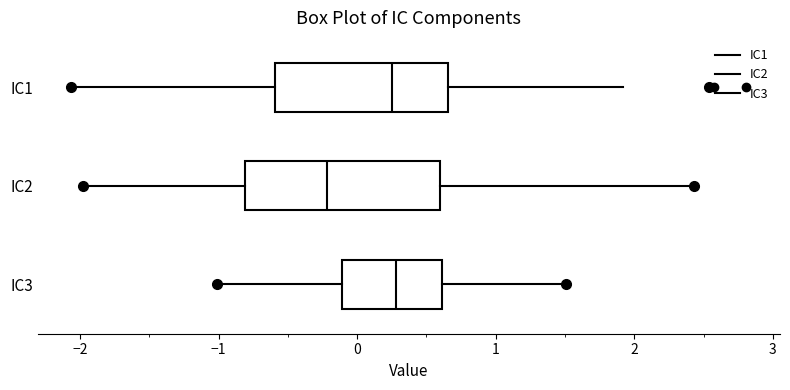

Reading bottom to top, transcribe this box plot: for each box, give where its median line is, the range the box spans, and where its two whiskers end, as read against the x-axis. The values are not printed on the chart, so give them approximately, as read against the axis.

IC3: median 0.3, box -0.1 to 0.6, whiskers -1.0 to 1.5
IC2: median -0.2, box -0.8 to 0.6, whiskers -2.0 to 2.4
IC1: median 0.3, box -0.6 to 0.7, whiskers -2.1 to 1.9